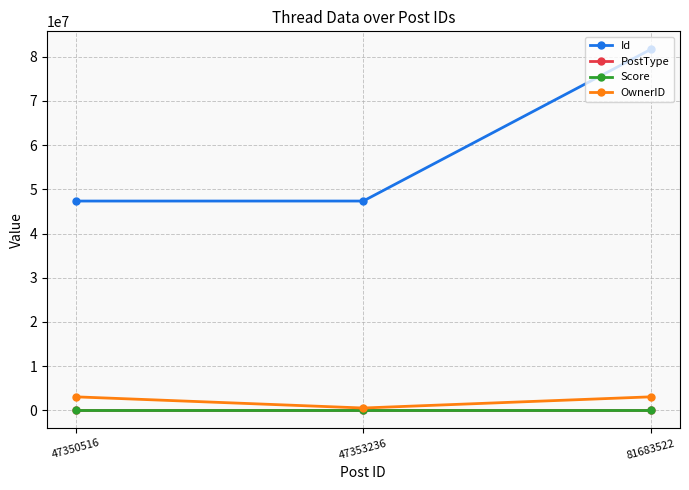

The Id series shows 47353236 at 47353236. True or false?

True